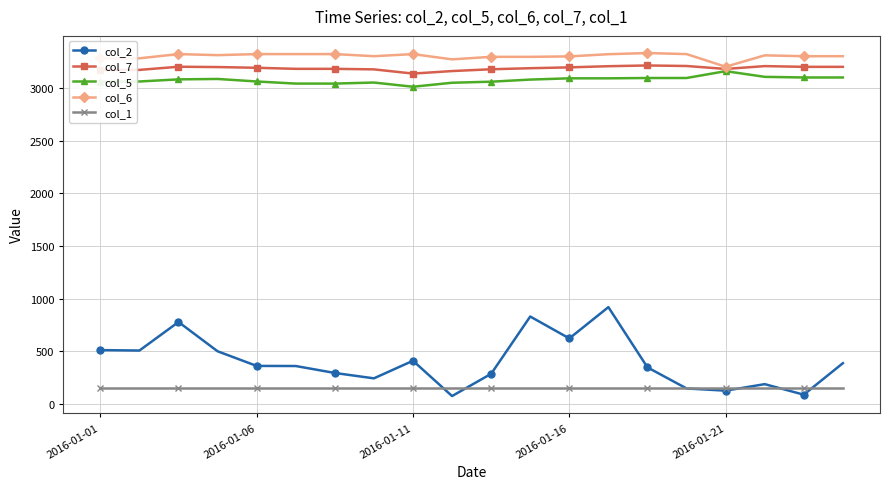

True or false: col_5 and col_1 cross at least once.

False